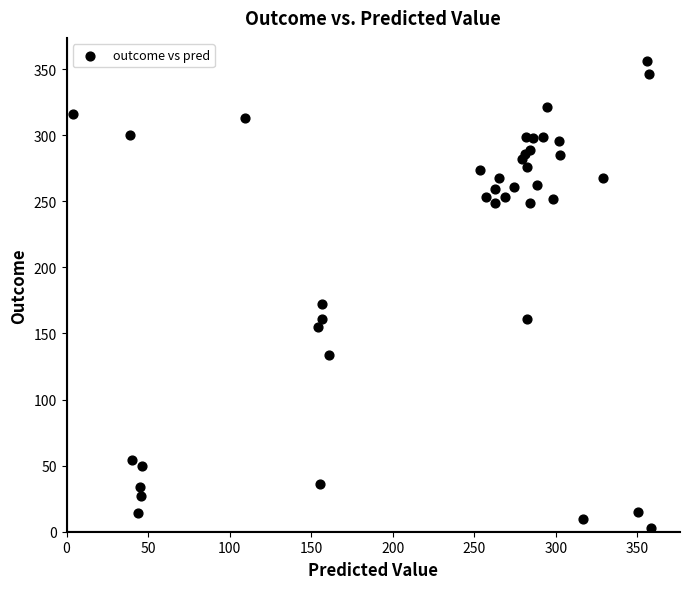

What Y value in the scatter plot is closest to 179?

172